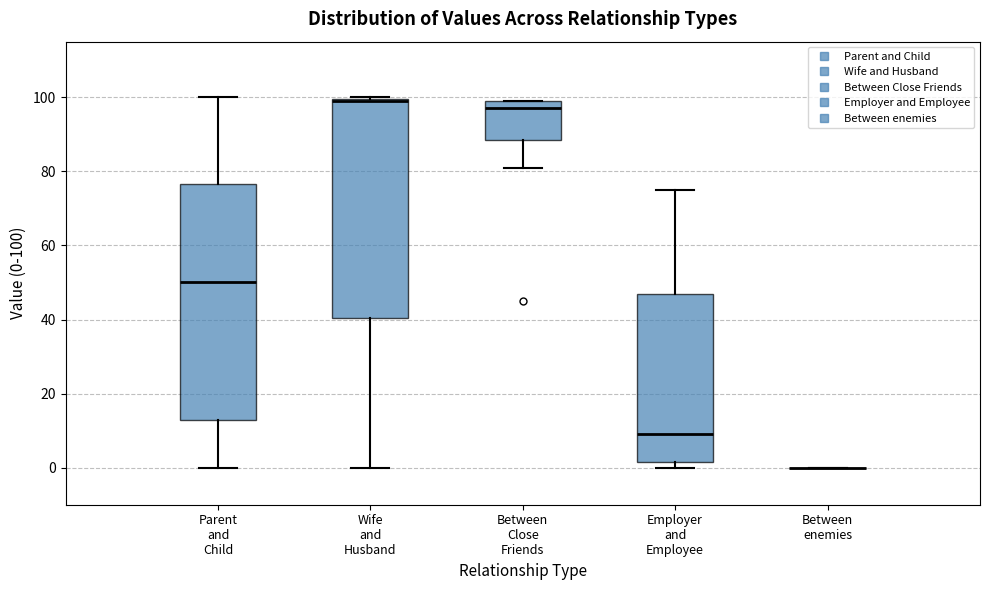

Where is the lower edge of the box for Wife and Husband on the y-axis? The values are not printed on the chart, so give them approximately, as read against the axis.

40